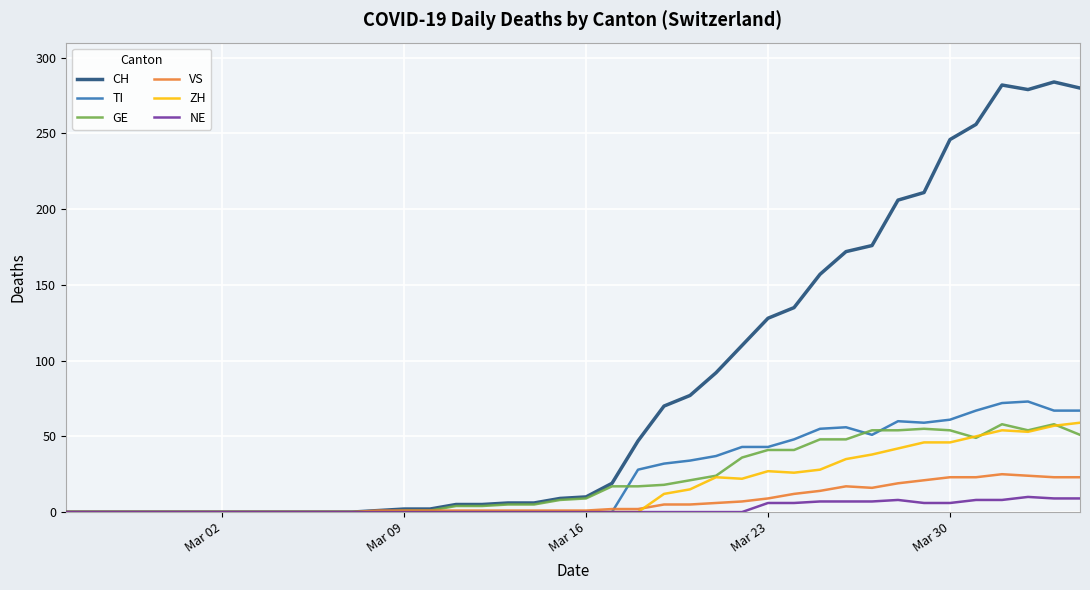

What is the maximum value for GE?

58